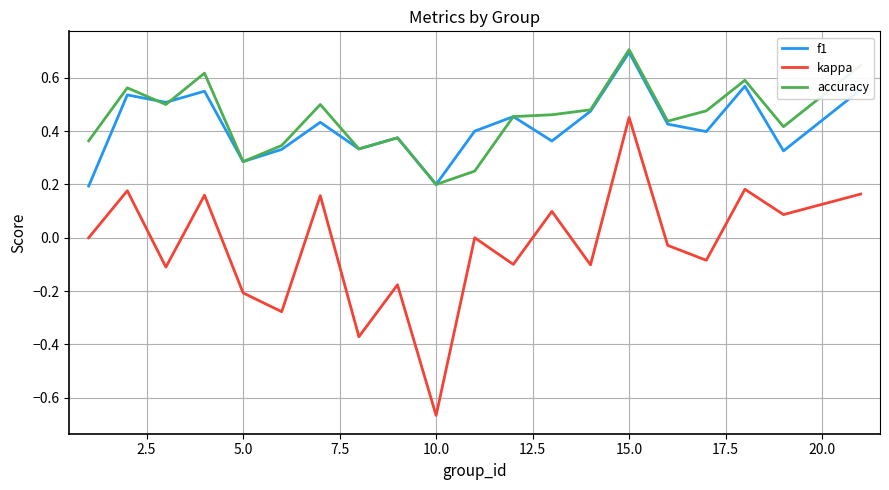

True or false: kappa and accuracy intersect in this chart.

False